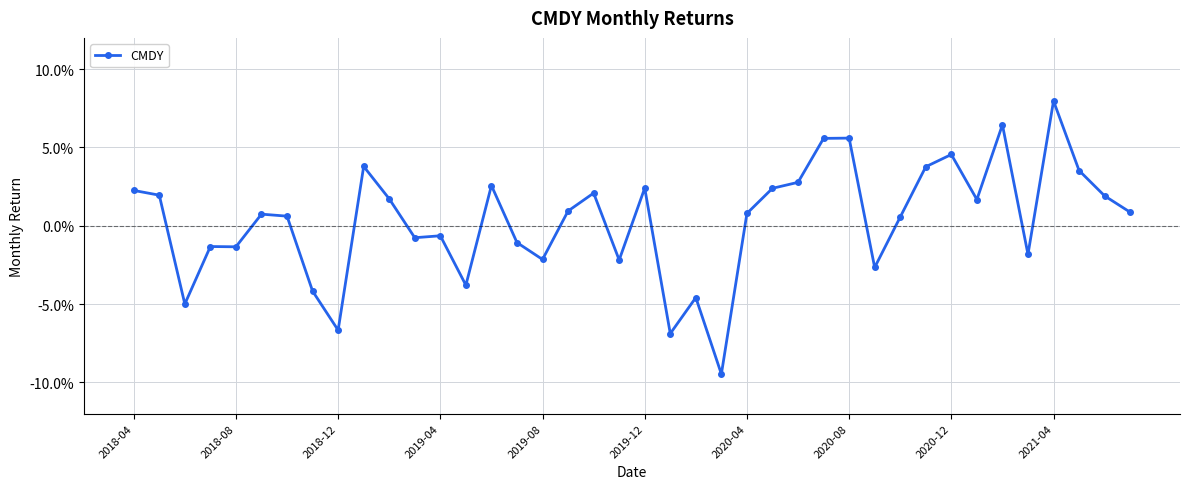

Does the chart have visible grid lines?

Yes